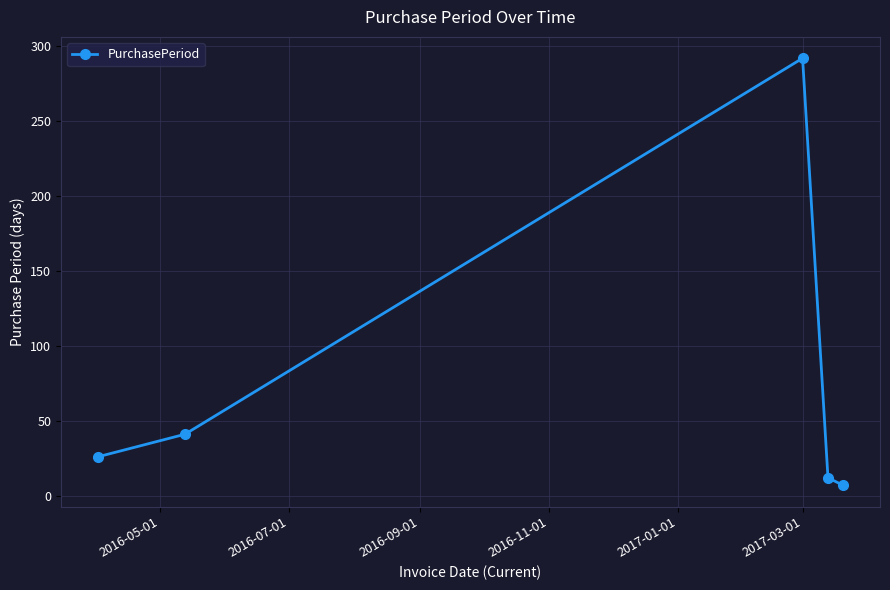

What is the value of the 1st point from the left?

26